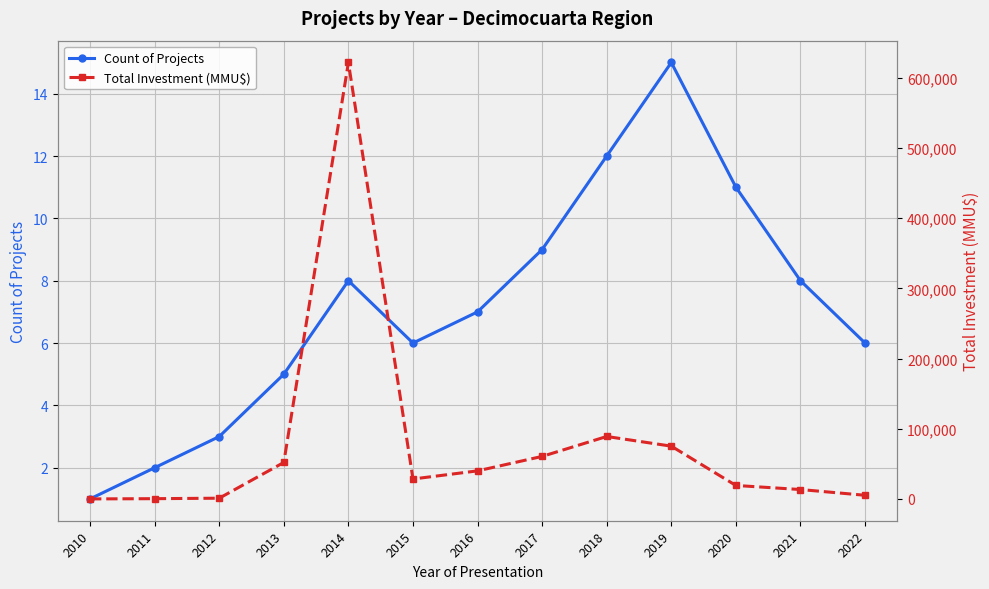

What are all the series names shown in the legend?

Count of Projects, Total Investment (MMU$)